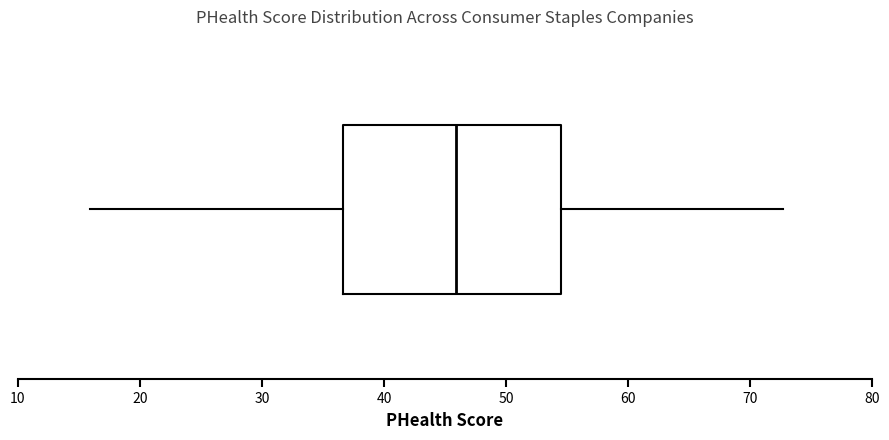

Read this box plot against the x-axis: the position of the median line, the range covered by the box, and the ends of both whiskers. The values are not printed on the chart, so give them approximately, as read against the axis.

median 46, box 37 to 55, whiskers 16 to 73